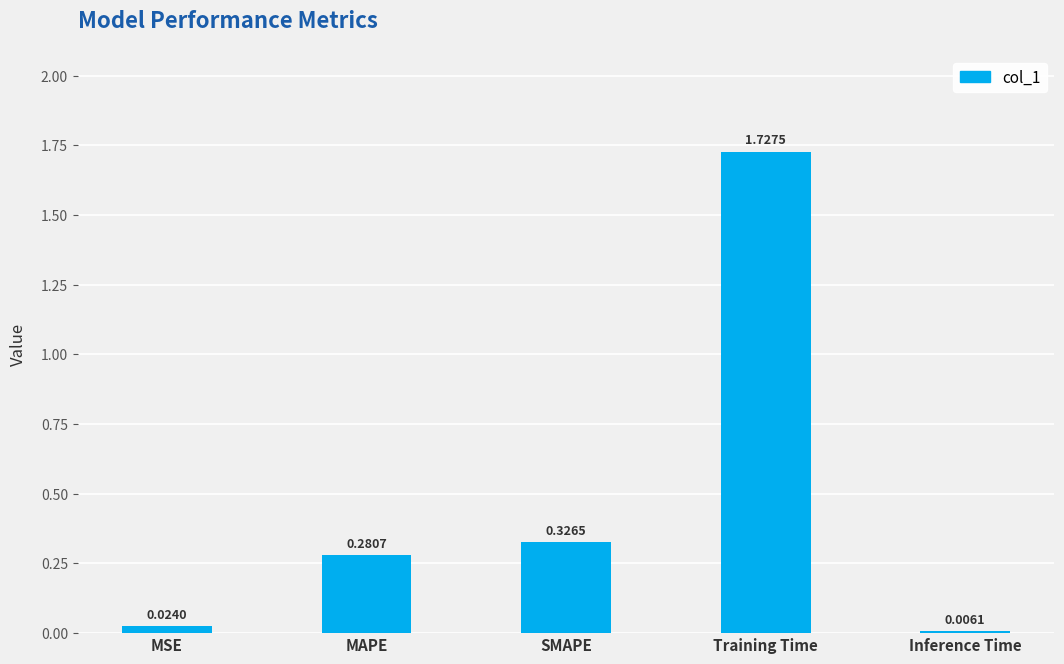

Are the bars horizontal?

No